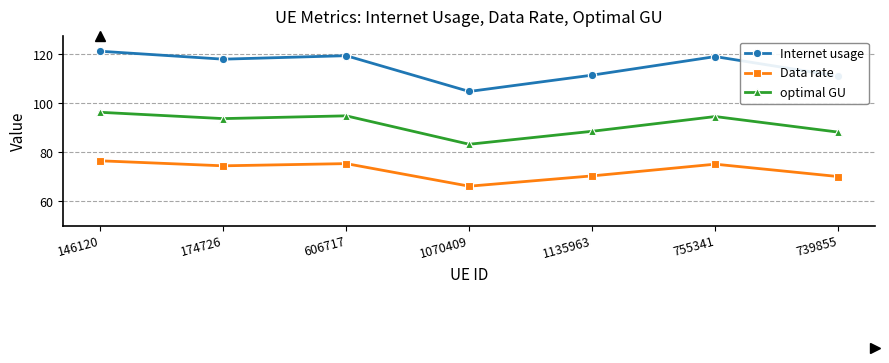

What is the approximate value of Data rate at 1070409?

66.1